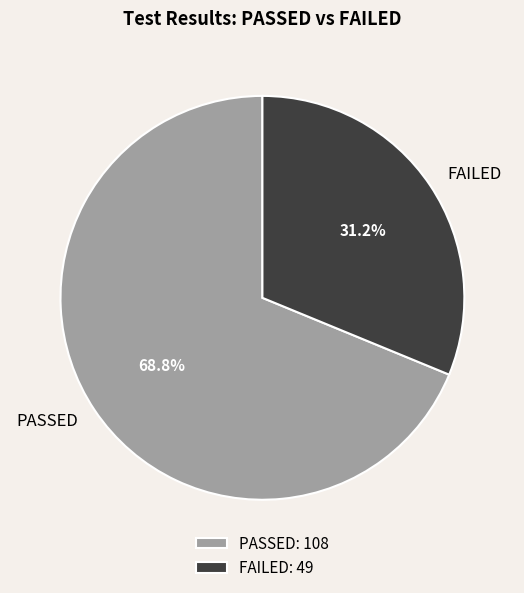

How many slices are in this pie chart?

2